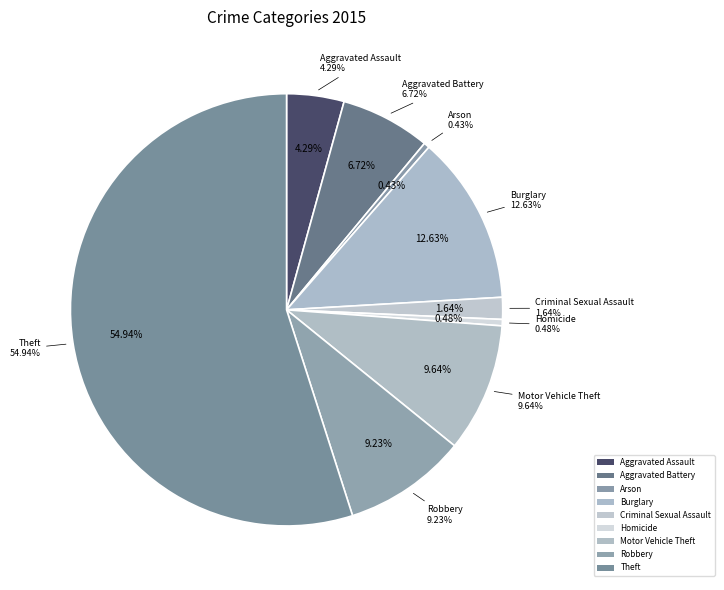

Rank the categories by value from lowest to highest.

Arson, Homicide, Criminal Sexual Assault, Aggravated Assault, Aggravated Battery, Robbery, Motor Vehicle Theft, Burglary, Theft